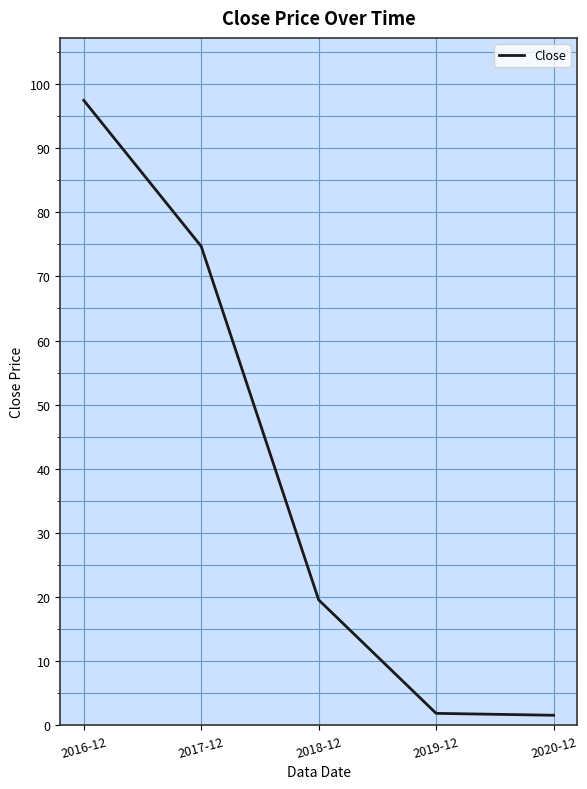

What position from the right is 2018-12?

3